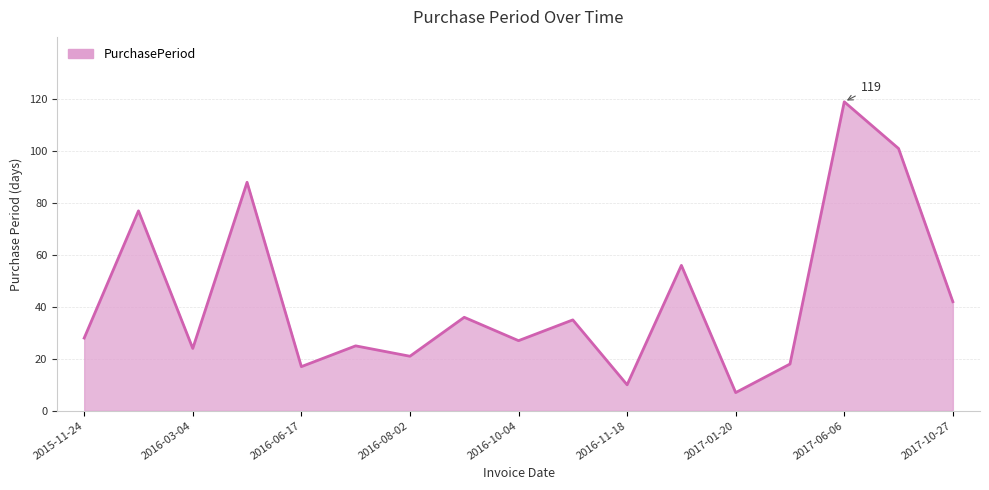

What is the smallest value displayed?

7